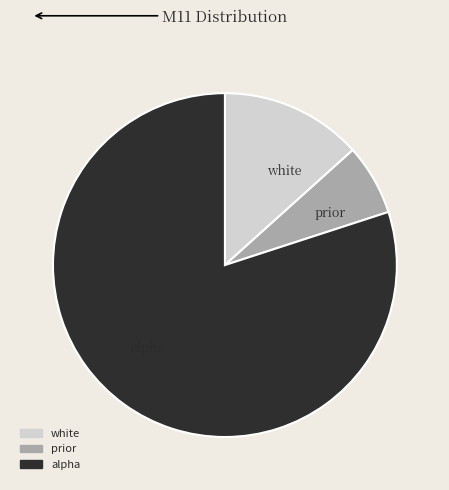

Between prior and alpha, which is larger?

alpha